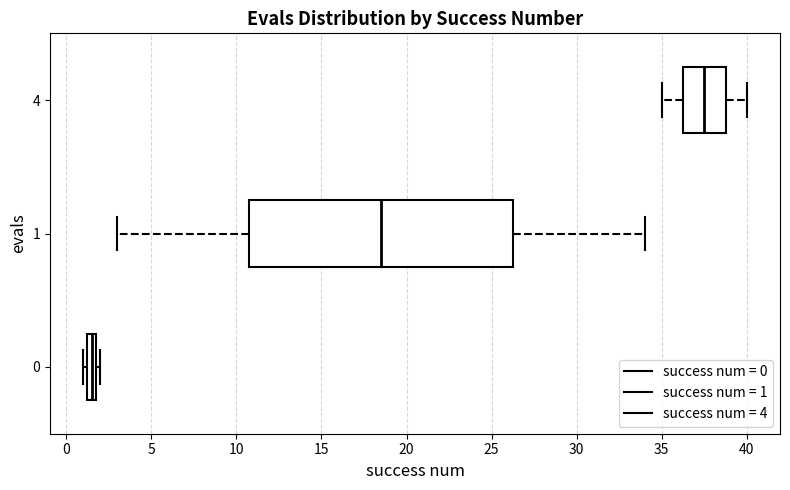

Which box is the widest, from its left edge to its right edge?

1